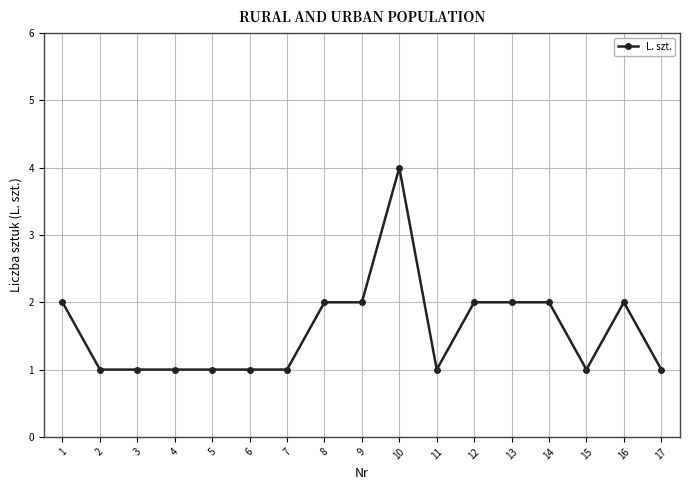

What is the difference between the second highest and second lowest values?

1